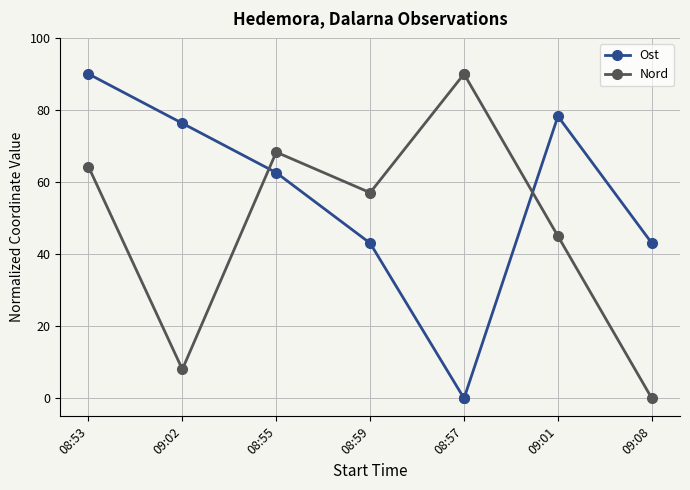

Where is Ost nearest to the value 45?

08:59